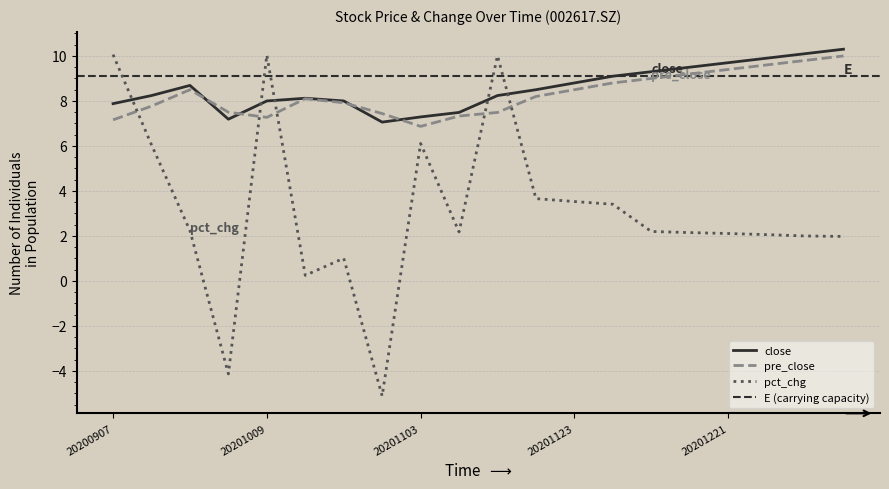

Reading left to right, extract all data points from this chart.

close: 20200907=7.9	20200914=8.2	20200921=8.7	20200928=7.2	20201009=8.0	20201016=8.1	20201023=8.0	20201030=7.1	20201103=7.3	20201106=7.5	20201109=8.2	20201116=8.5	20201123=8.8	20201130=9.1	20201207=9.3	20201214=9.5	20201221=9.7	20201228=9.9	20210104=10.1	20210111=10.3
pre_close: 20200907=7.2	20200914=7.8	20200921=8.5	20200928=7.5	20201009=7.3	20201016=8.1	20201023=7.9	20201030=7.4	20201103=6.9	20201106=7.3	20201109=7.5	20201116=8.2	20201123=8.5	20201130=8.8	20201207=9.0	20201214=9.2	20201221=9.4	20201228=9.6	20210104=9.8	20210111=10.0
pct_chg: 20200907=10.1	20200914=6.0	20200921=2.2	20200928=-4.1	20201009=10.0	20201016=0.2	20201023=1.0	20201030=-5.1	20201103=6.1	20201106=2.2	20201109=10.0	20201116=3.7	20201123=3.5	20201130=3.4	20201207=2.2	20201214=2.1	20201221=2.1	20201228=2.1	20210104=2.0	20210111=2.0